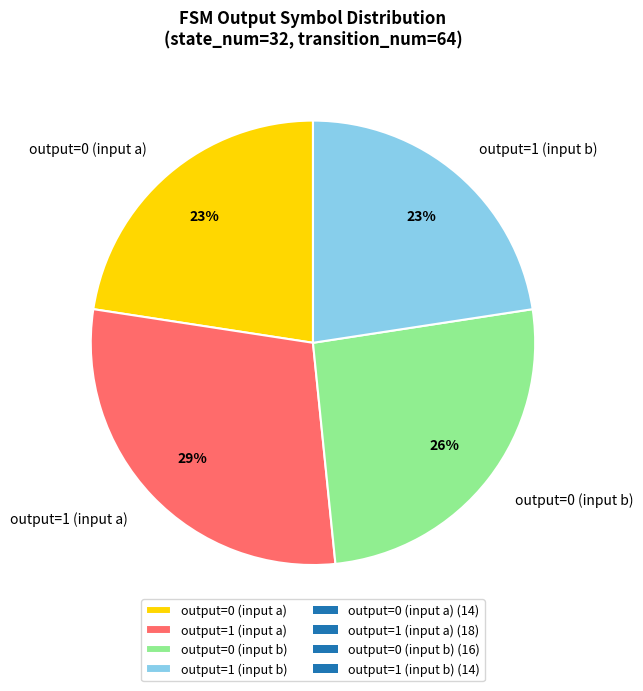

Which category has the biggest portion of the pie?

output=1 (input a)